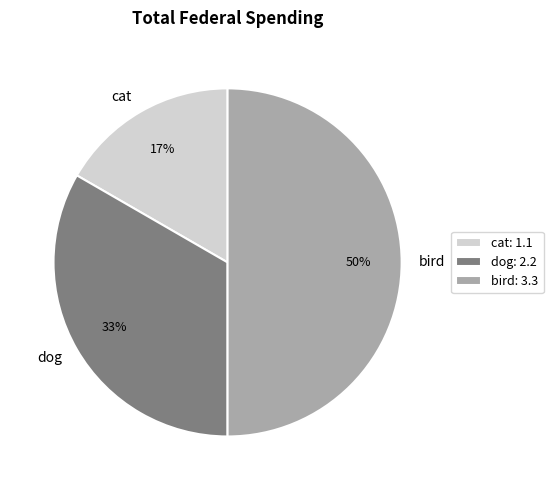

Rank the categories by value from highest to lowest.

bird, dog, cat